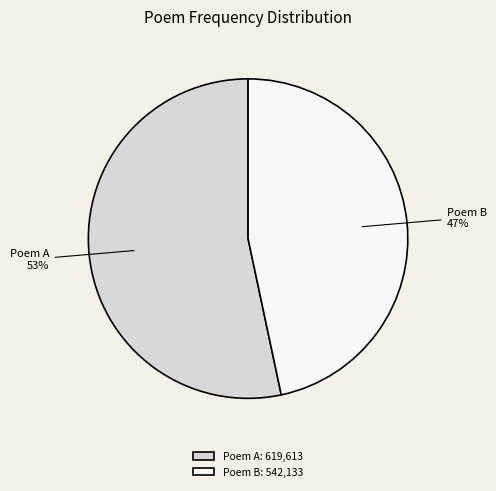

Which has a higher value, Poem B or Poem A?

Poem A